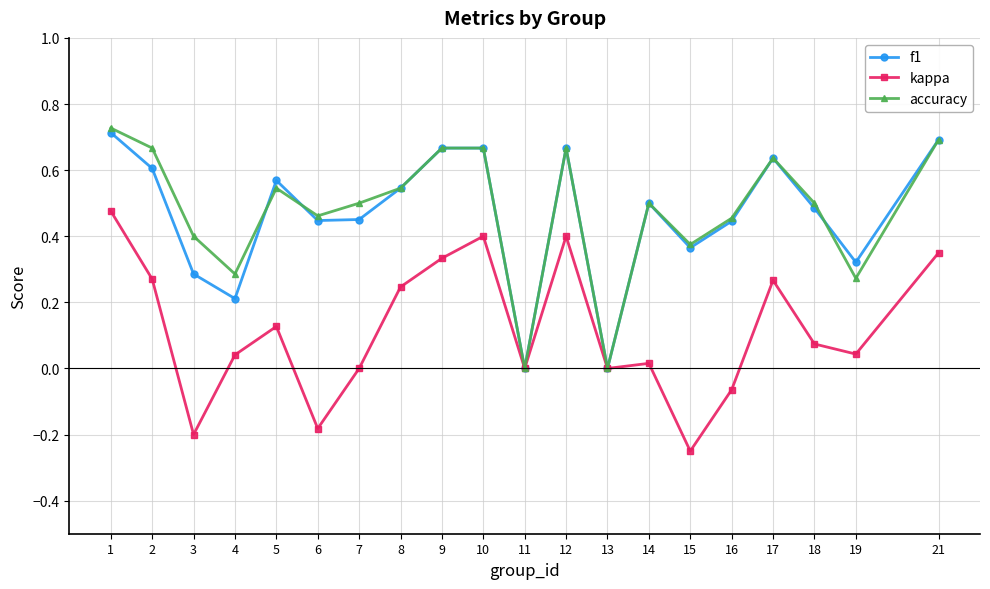

Which category has the lowest value across all series?

15